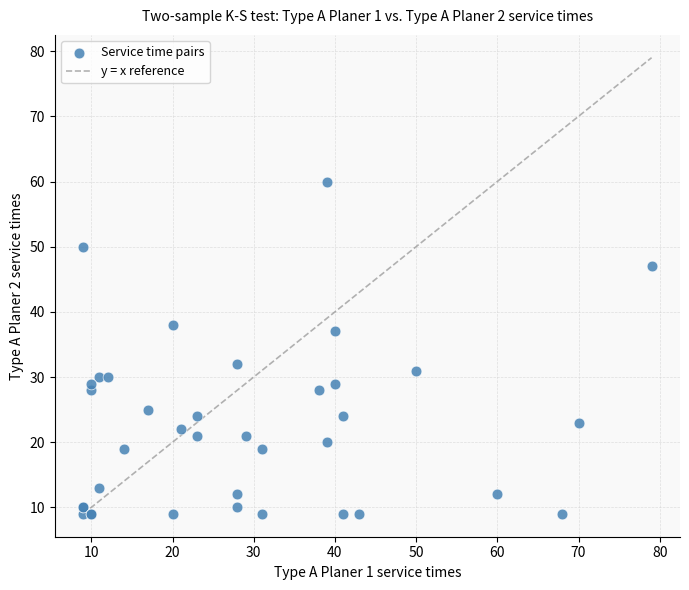

What Y value in the scatter plot is closest to 34?

32